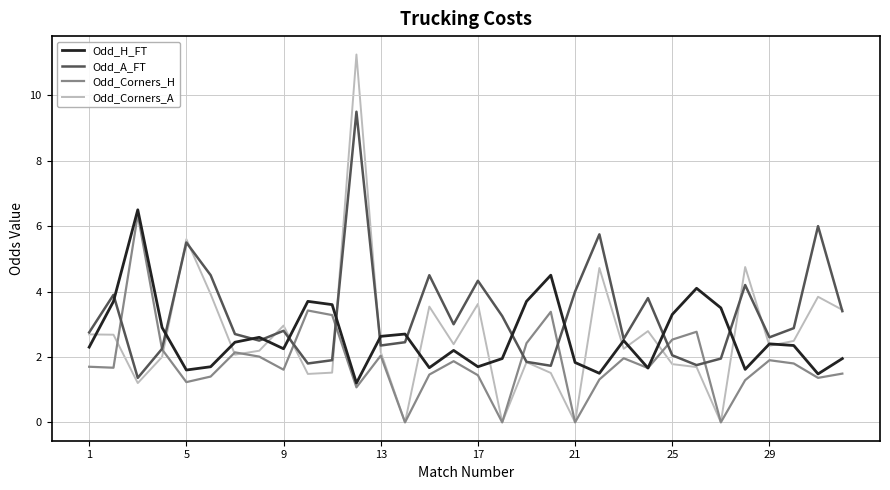

Which series has the widest spread of values?

Odd_Corners_A